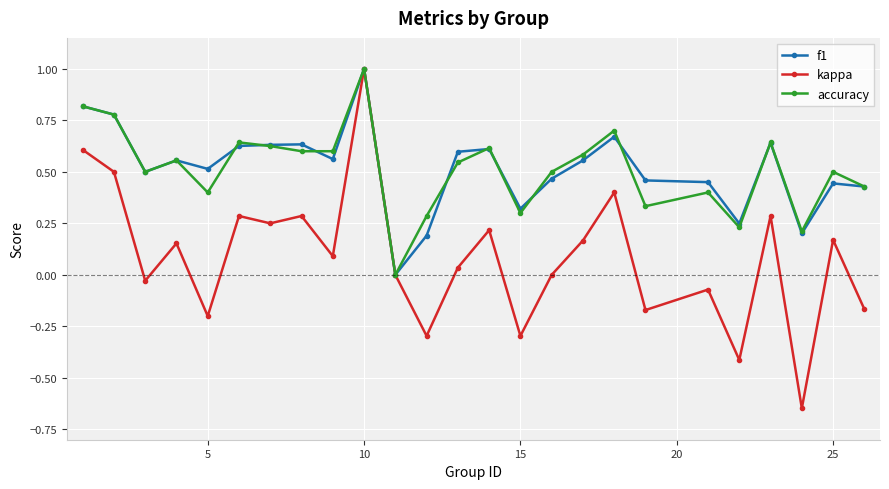

True or false: kappa has more than 2 points higher than both neighbors.

True